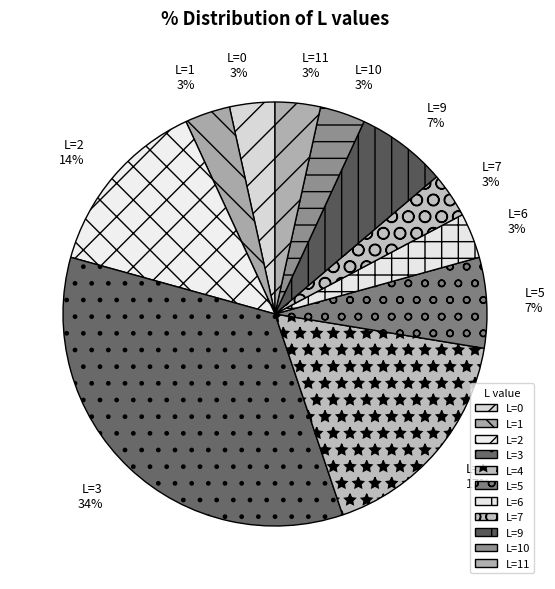

Is there a majority slice in this chart?

No